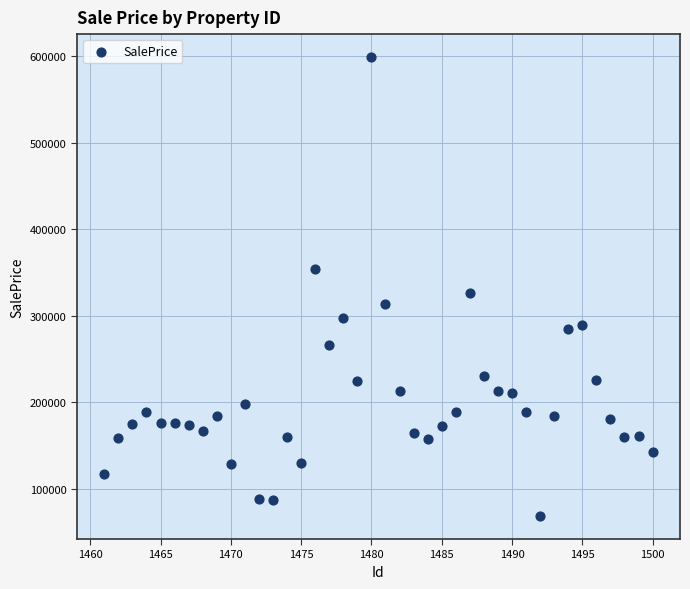

What Y value in the scatter plot is closest to 333655?

325860.2